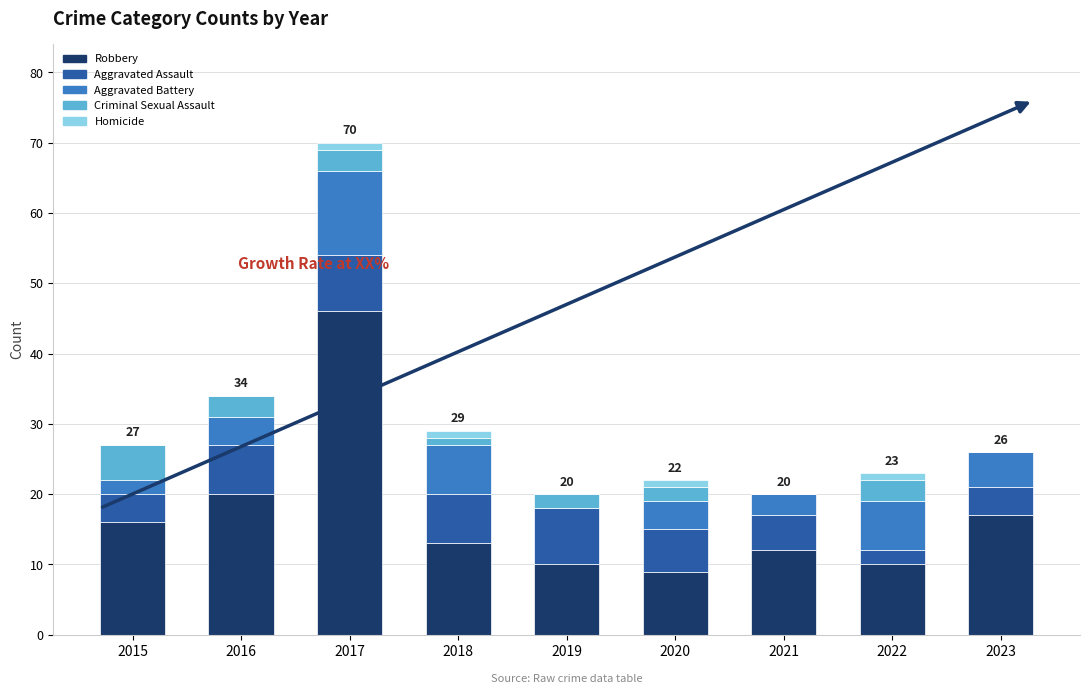

Does the chart contain stacked bars?

Yes